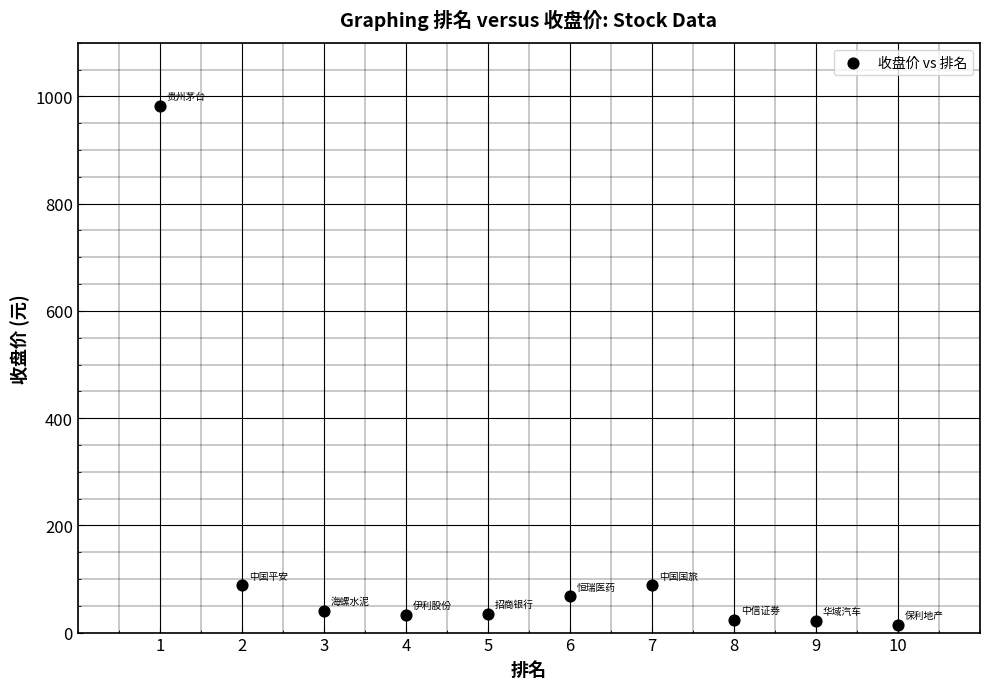

What is the range of Y values (max minus min)?

969.1